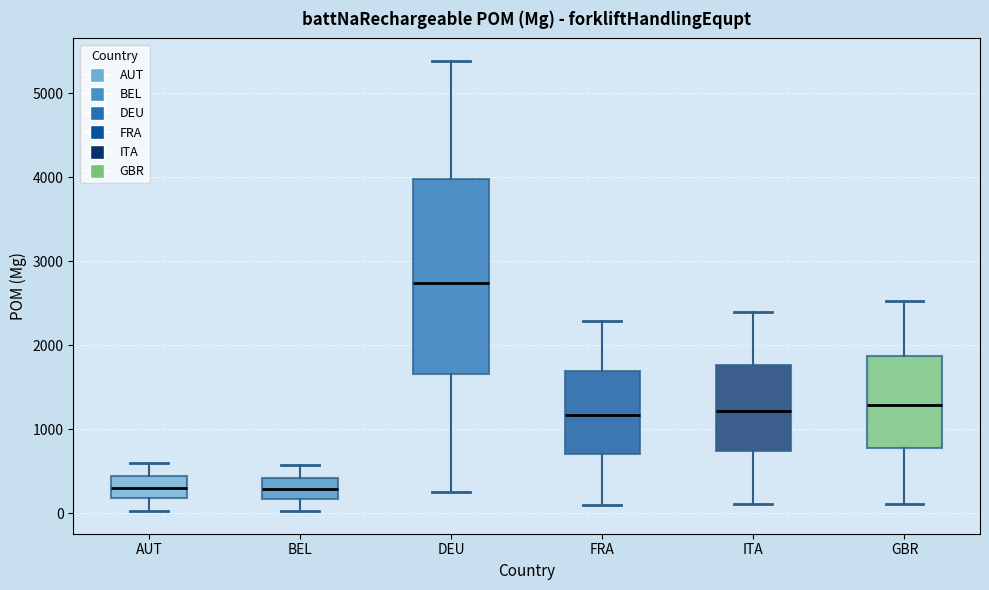

Reading left to right, read every box against the y-axis: the position of its median line, the range the box covers, and the ends of its whiskers. The values are not printed on the chart, so give them approximately, as read against the axis.

AUT: median 300, box 200 to 400, whiskers 0 to 600
BEL: median 300, box 200 to 400, whiskers 0 to 600
DEU: median 2700, box 1700 to 4000, whiskers 200 to 5400
FRA: median 1200, box 700 to 1700, whiskers 100 to 2300
ITA: median 1200, box 700 to 1800, whiskers 100 to 2400
GBR: median 1300, box 800 to 1900, whiskers 100 to 2500